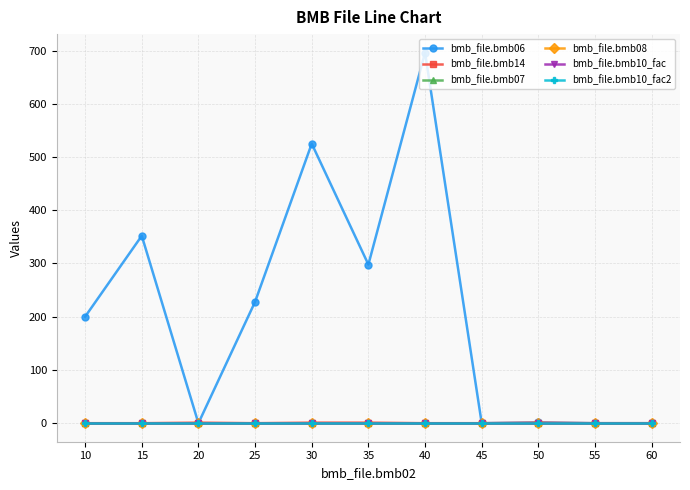

At which label is bmb_file.bmb10_fac2 closest to 1?

10